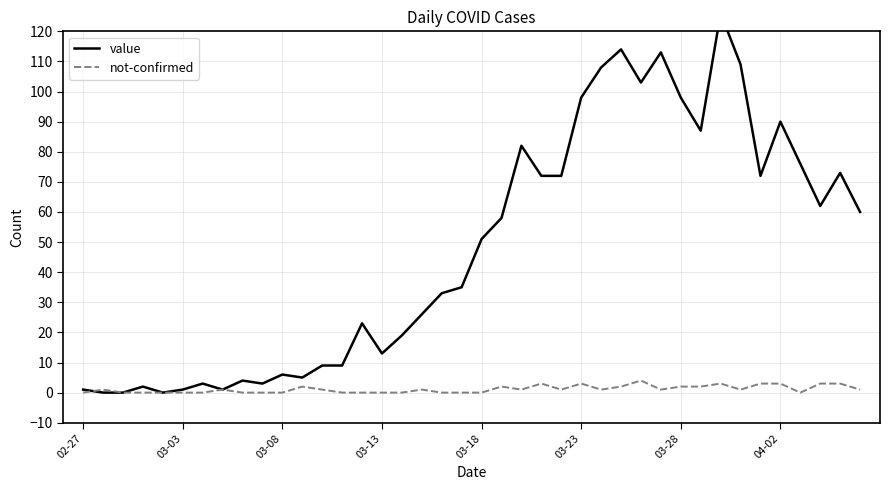

Count the number of categories in the chart.

40